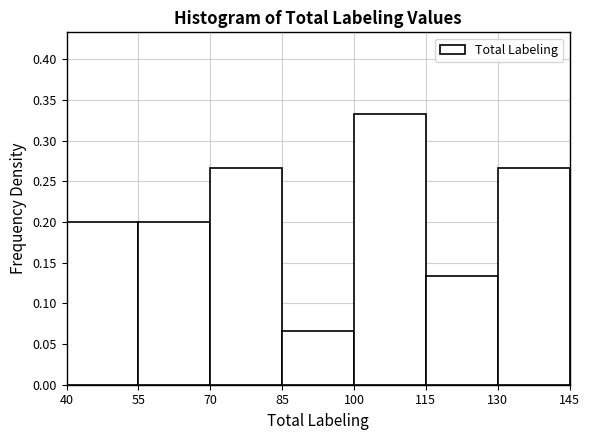

How tall is the bar that spans 85 to 100 on the x-axis? The values are not printed on the chart, so give them approximately, as read against the axis.

0.065